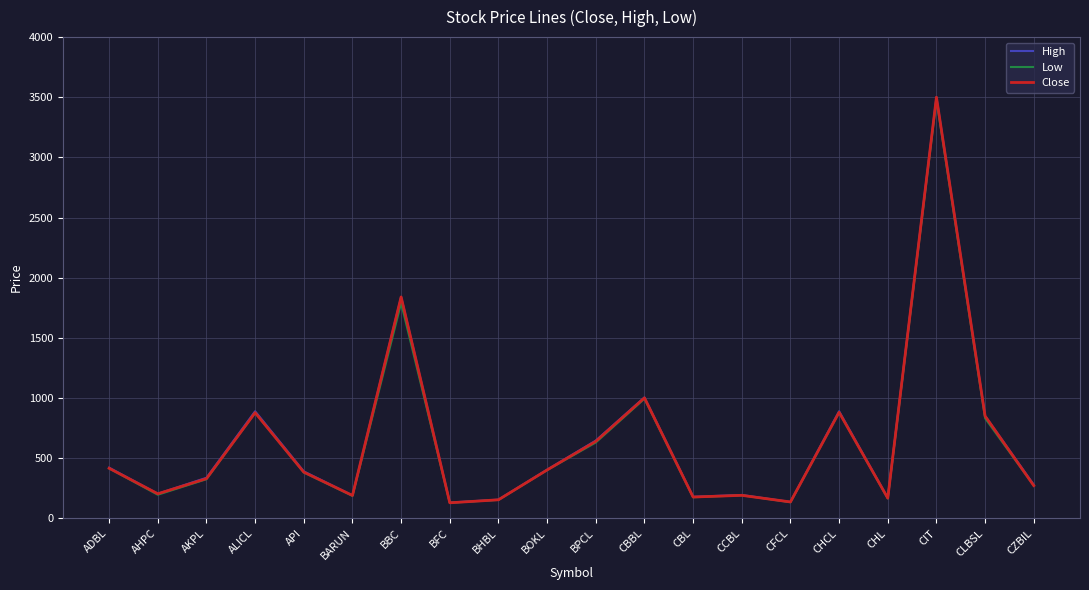

How many lines are shown in the chart?

3